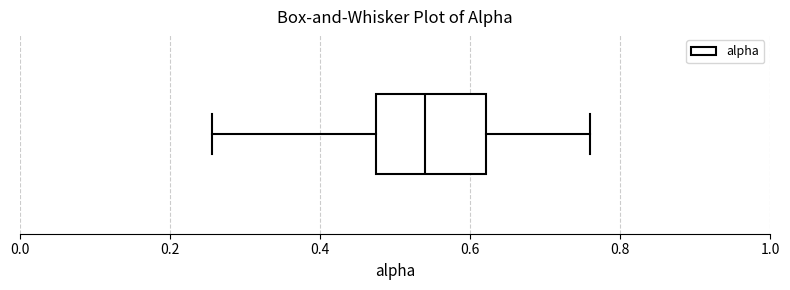

Transcribe this box plot: give where the median line is, the range the box spans, and where the two whiskers end, as read against the x-axis. The values are not printed on the chart, so give them approximately, as read against the axis.

median 0.54, box 0.48 to 0.62, whiskers 0.26 to 0.76